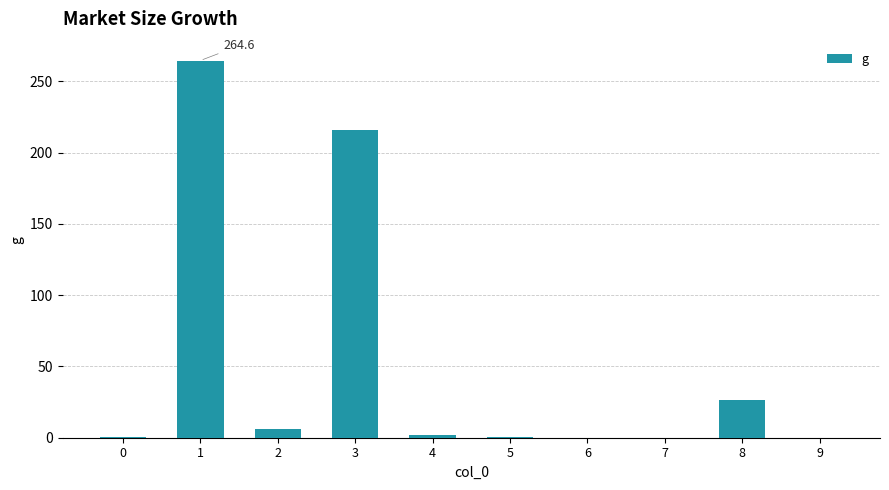

What is the maximum value shown in the chart?

264.6